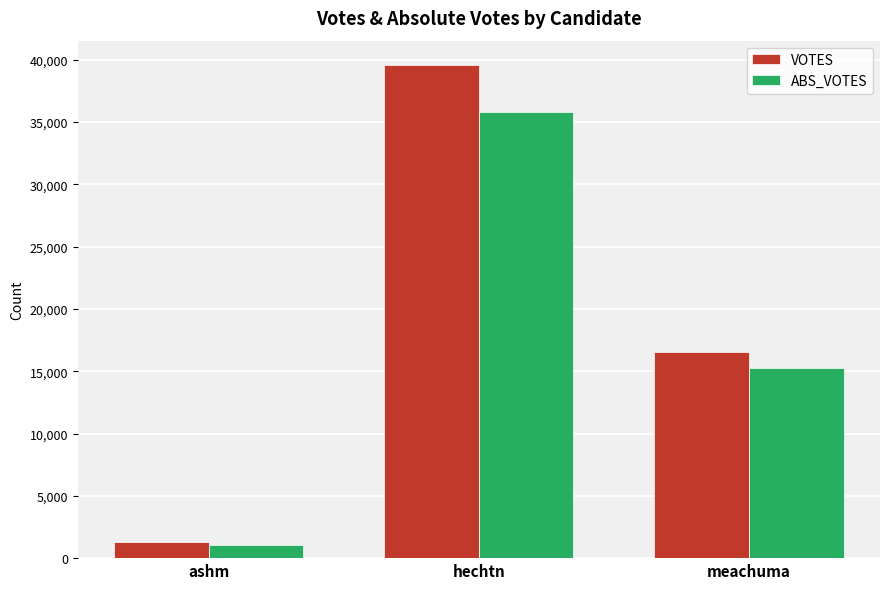

How many bars are there in each group?

2